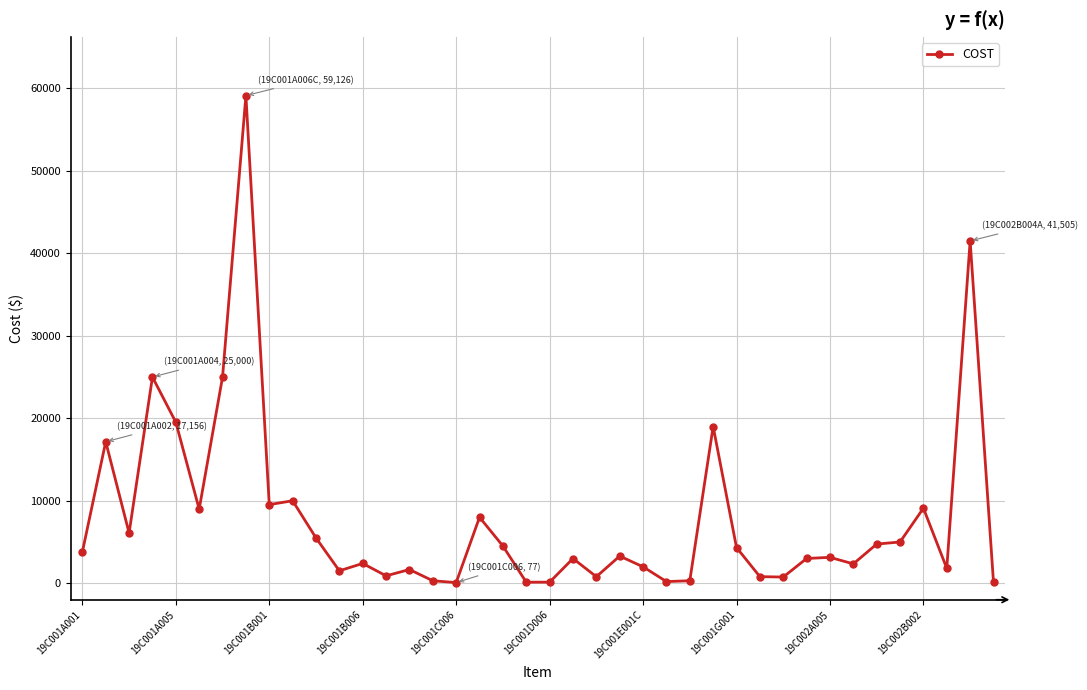

Does the chart have visible grid lines?

Yes